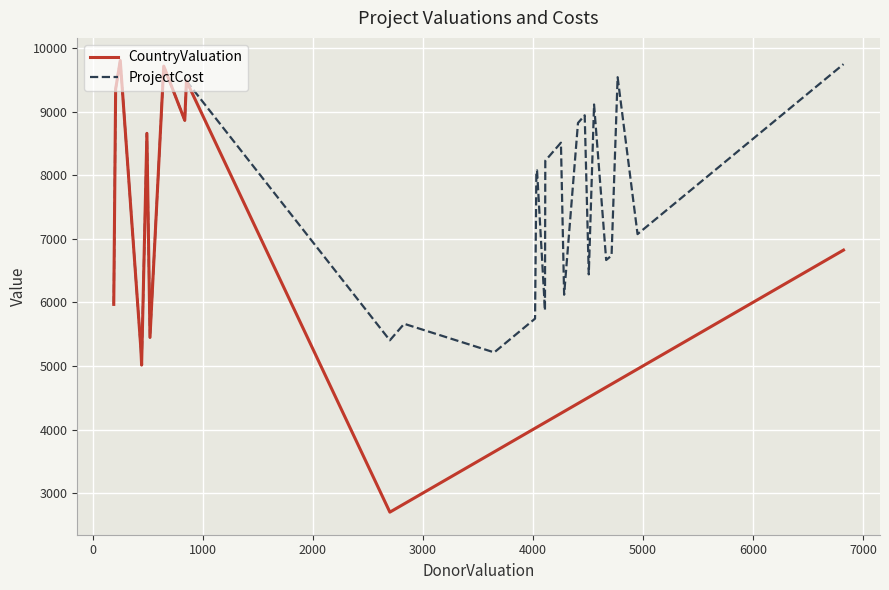

Which series has the largest total across all categories?

ProjectCost